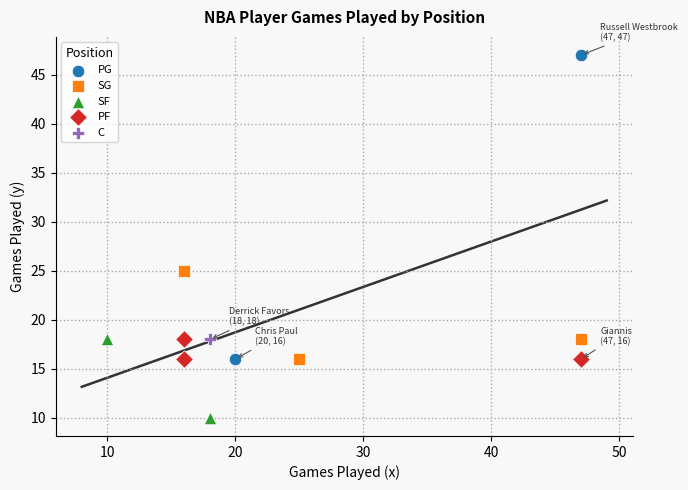

What are all the series names shown in the legend?

PG, SG, SF, PF, C